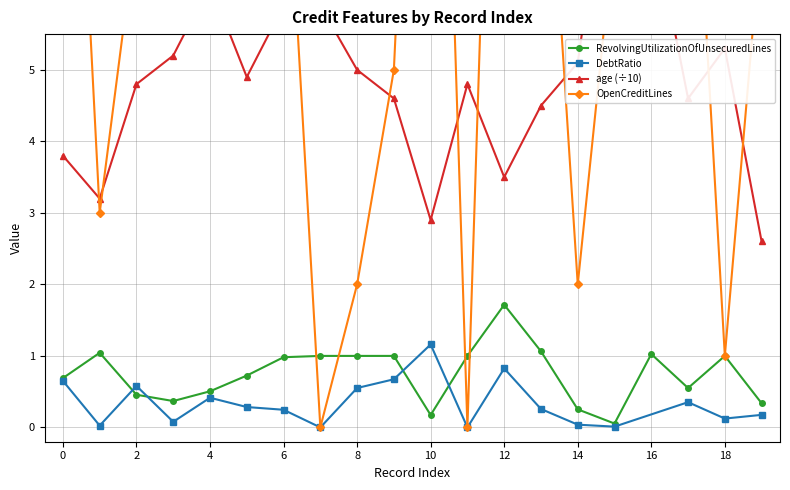

What is the maximum value for RevolvingUtilizationOfUnsecuredLines?

1.7